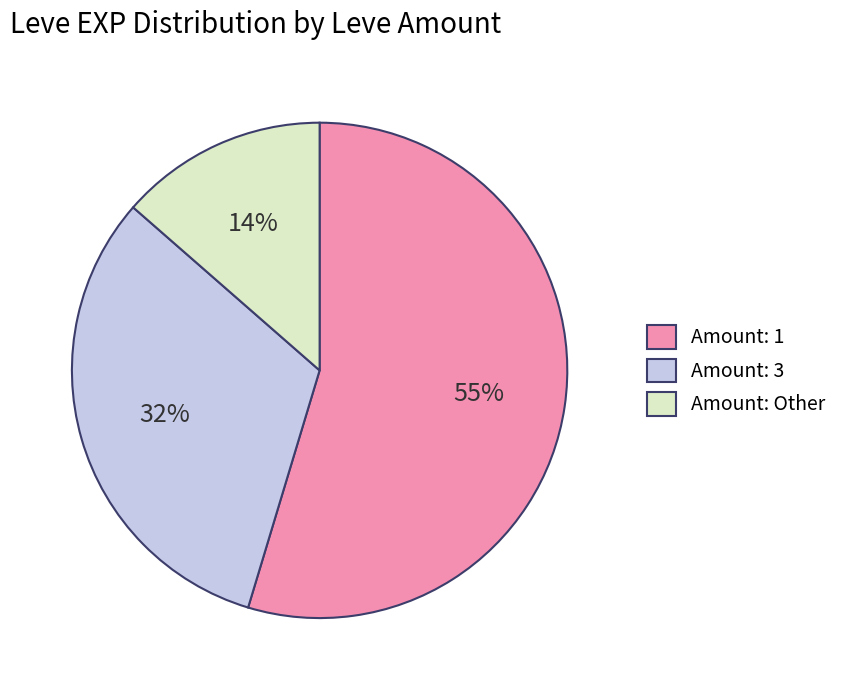

How many slices are in this pie chart?

3